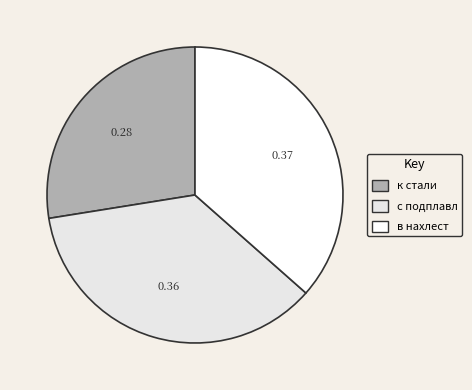

Between с подплавл and к стали, which is larger?

с подплавл